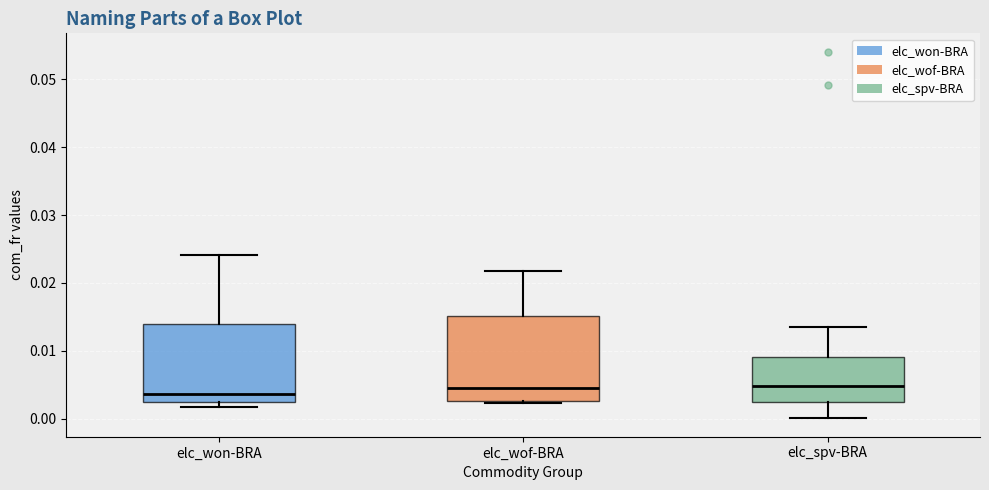

Reading left to right, read every box against the y-axis: the position of its median line, the range the box covers, and the ends of its whiskers. The values are not printed on the chart, so give them approximately, as read against the axis.

elc_won-BRA: median 0.004, box 0.002 to 0.014, whiskers 0.002 (just below the box's lower edge) to 0.024
elc_wof-BRA: median 0.004, box 0.003 to 0.015, whiskers 0.002 to 0.022
elc_spv-BRA: median 0.005, box 0.002 to 0.009, whiskers 0.000 to 0.013